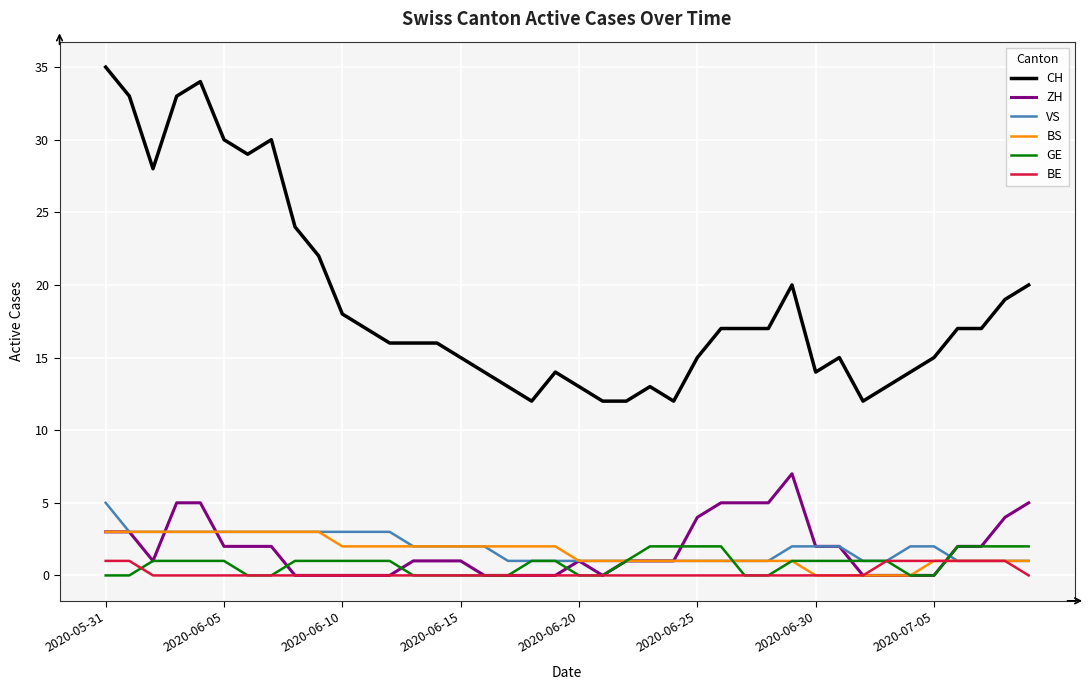

What is the highest value of the BS series?

3